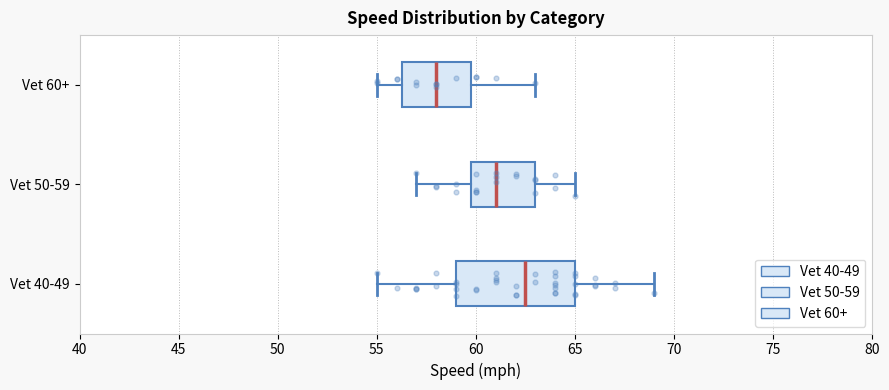

Where is the left edge of the box for Vet 60+ on the x-axis? The values are not printed on the chart, so give them approximately, as read against the axis.

56.5